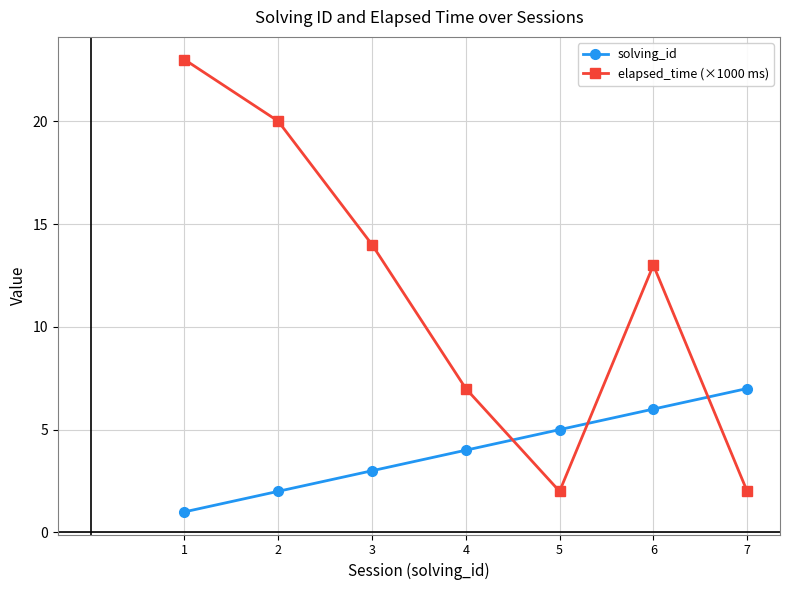

What is the value of the solving_id point at the 4th from the left?

4